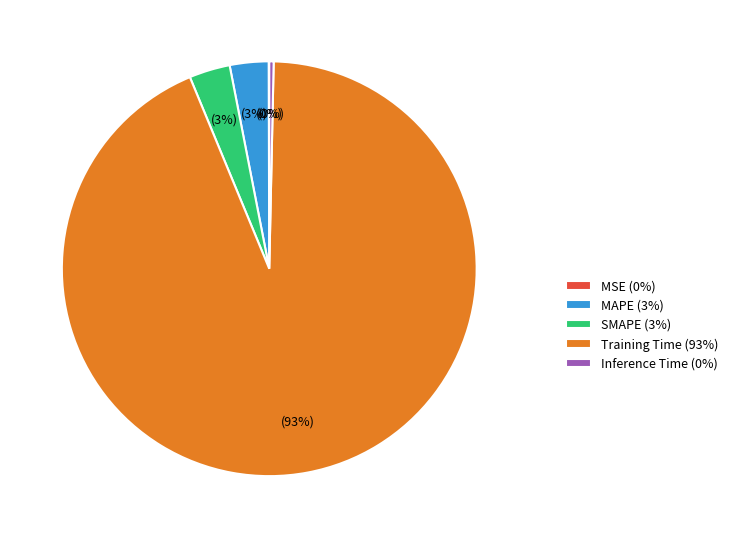

Which slice represents more than half of the pie?

Training Time